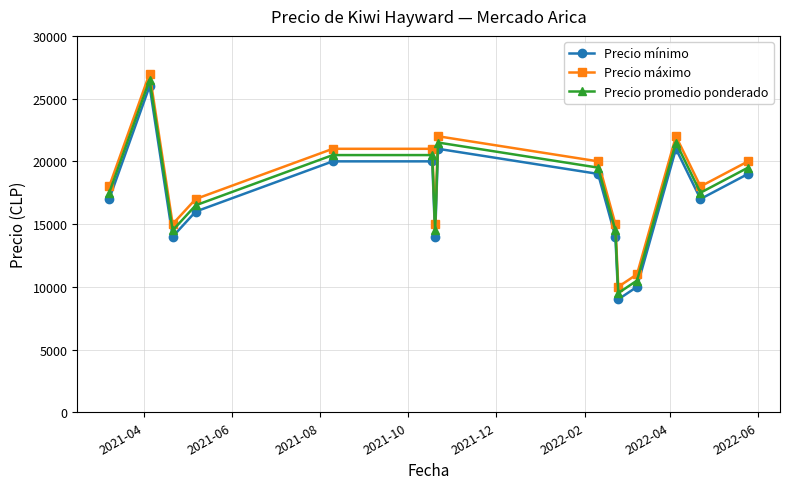

What is the difference between the maximum and second lowest values in the Precio máximo series?

16000